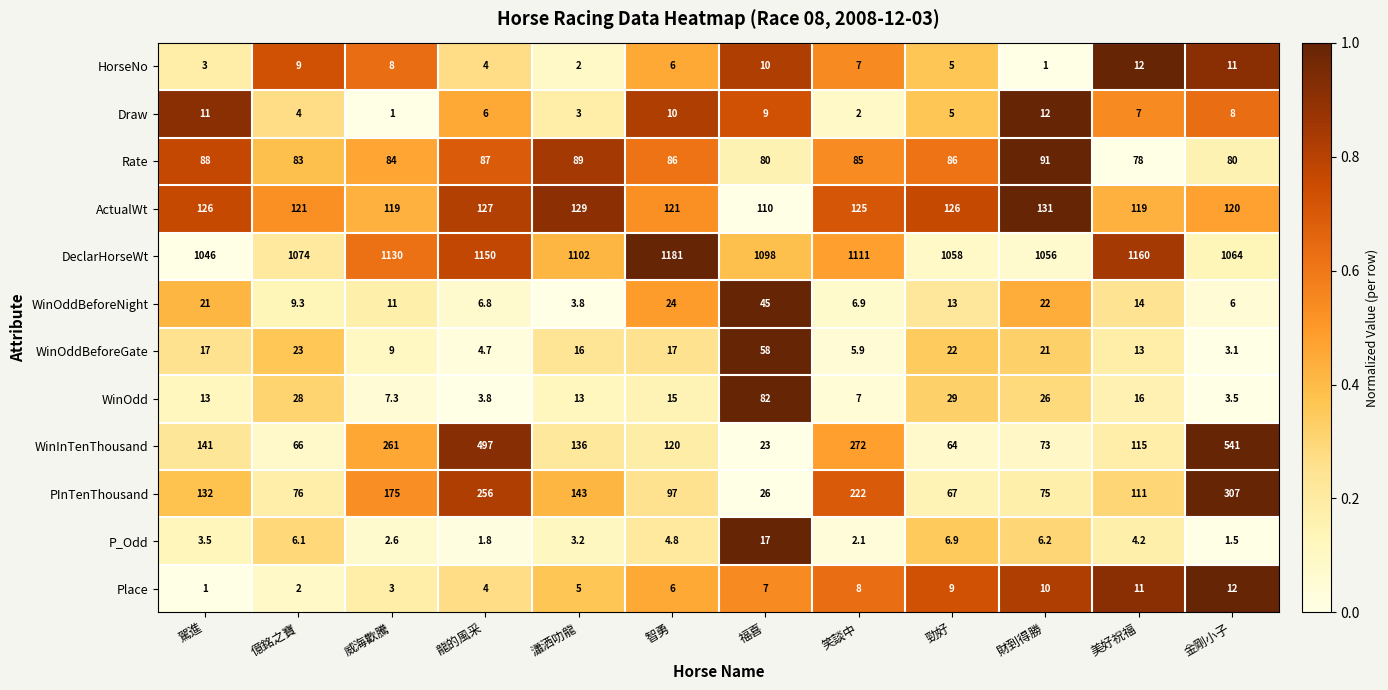

Which category has the lowest value in the WinInTenThousand series?

福喜